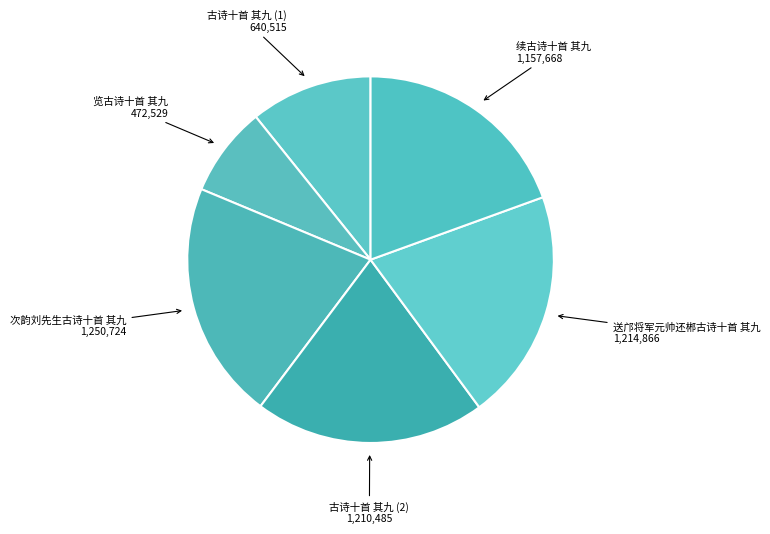

Is there any slice that represents more than half of the pie?

No